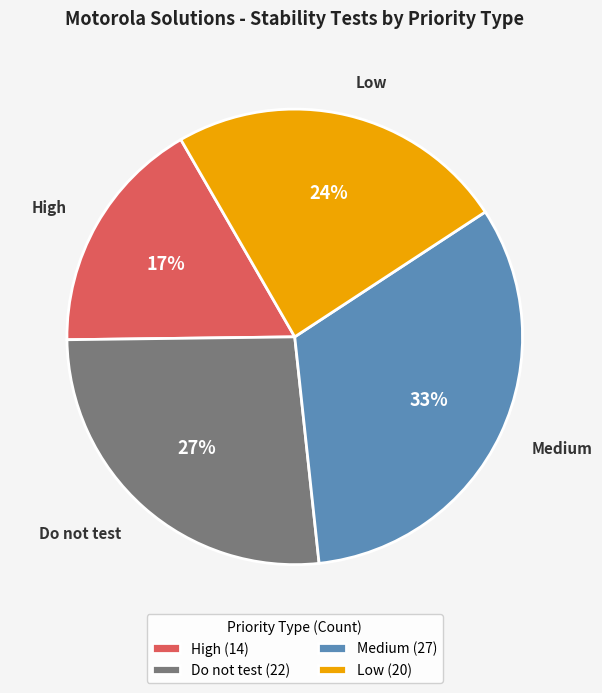

Is there a majority slice in this chart?

No